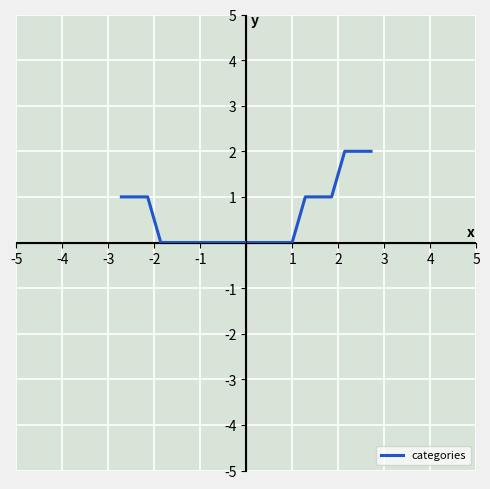

Does the chart have visible grid lines?

Yes